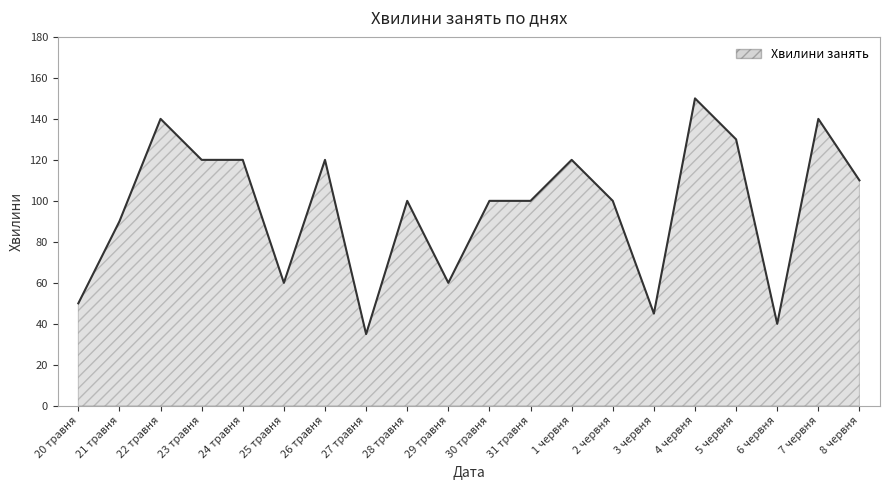

What is the difference between the maximum and minimum values?

115